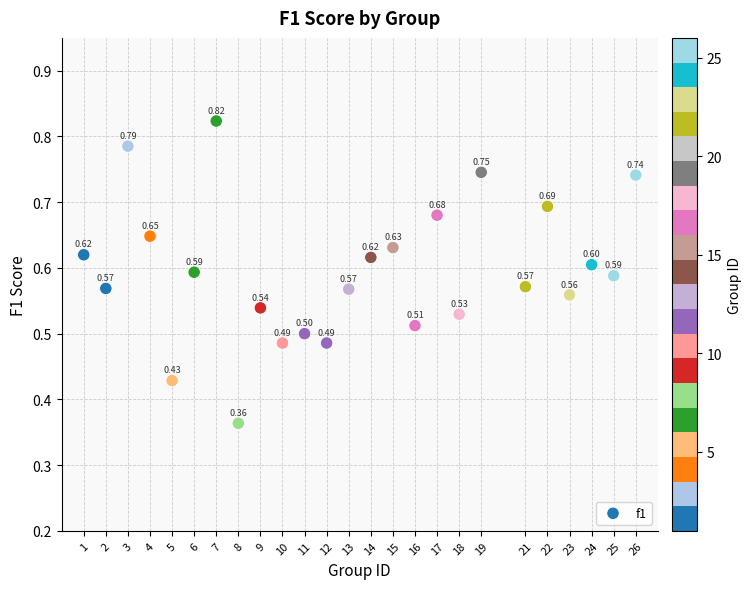

What is the range of X values (max minus min)?

25.0